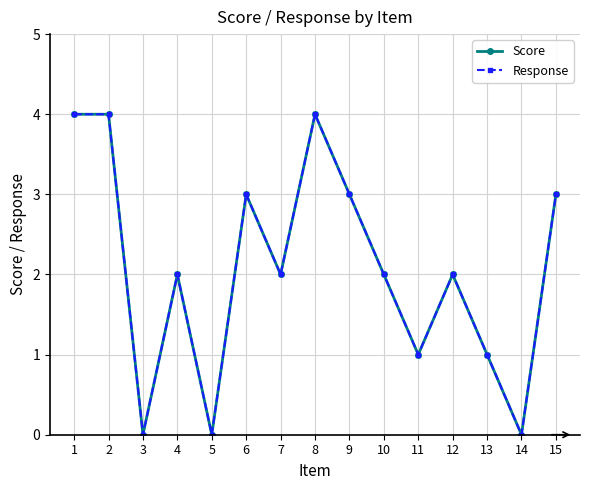

Which series changed the most between 5 and 11?

Score